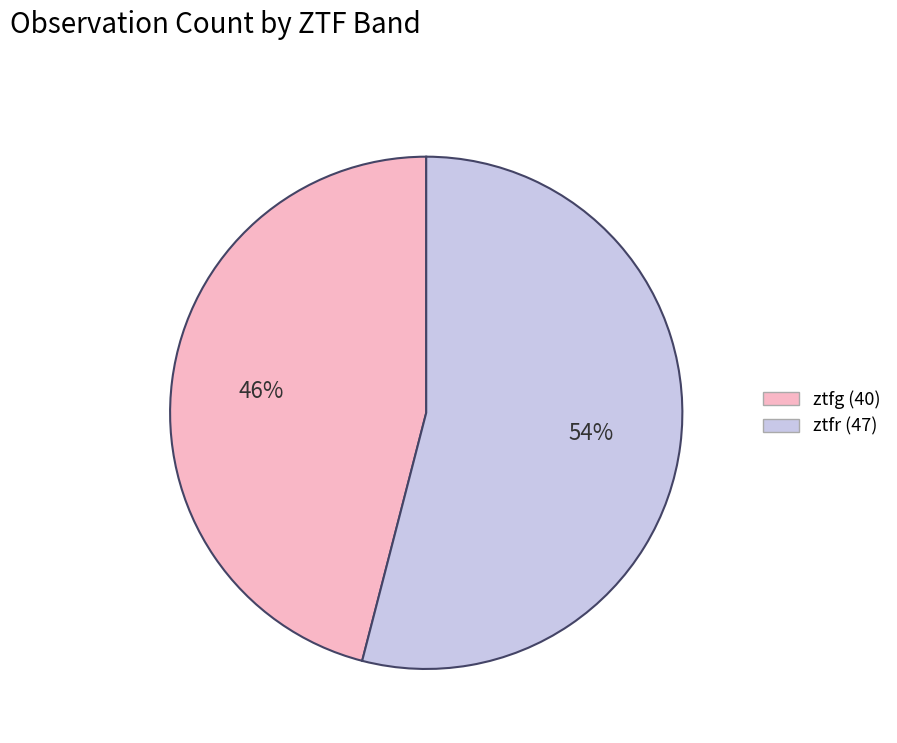

How many segments does this pie chart have?

2